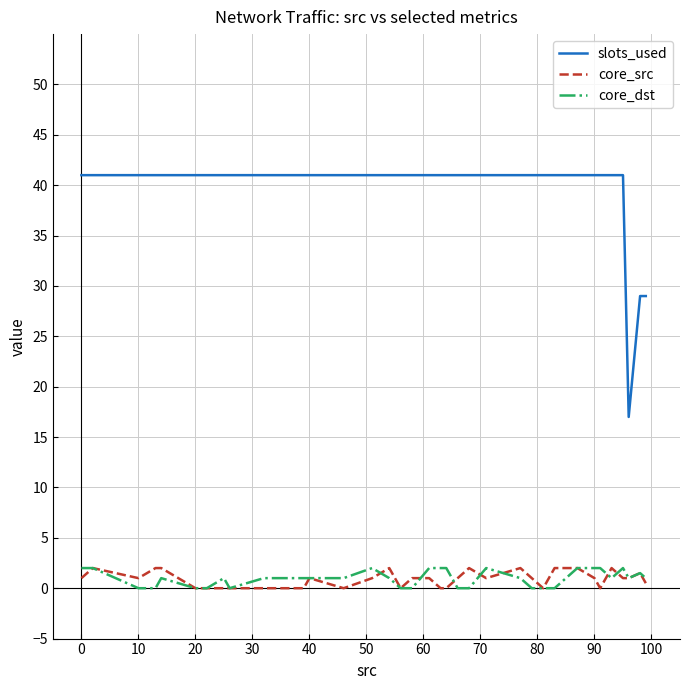

What are all the series names shown in the legend?

slots_used, core_src, core_dst